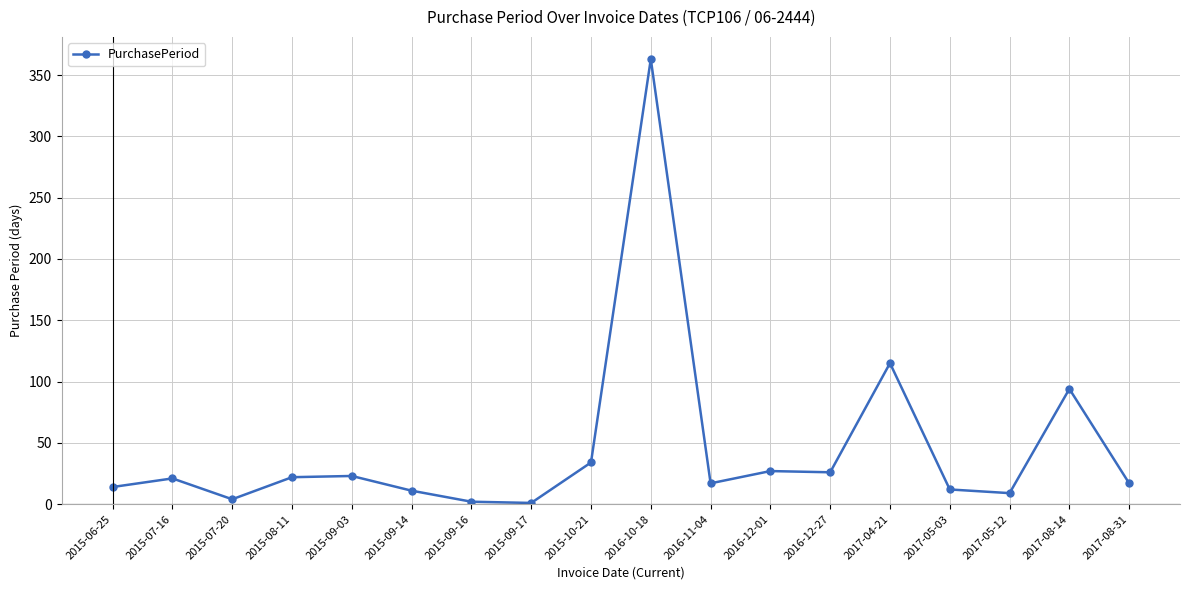

What is the sum of all values?

812